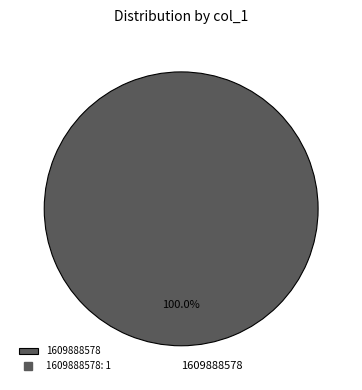

Is 1609888578 the majority of the pie?

Yes